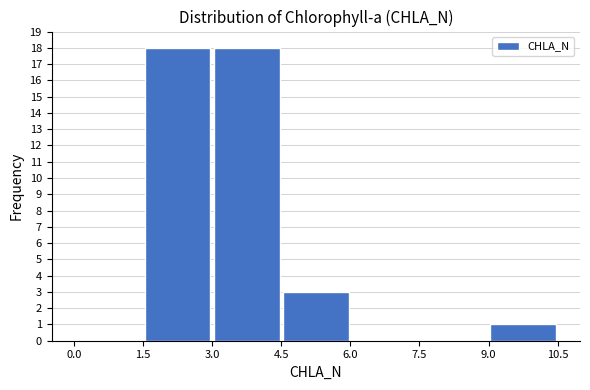

Reading left to right, transcribe this chart: for each bar, give the range it covers on the x-axis and its height. The values are not printed on the chart, so give them approximately, as read against the axis.

0.0 to 1.5: 0
1.5 to 3.0: 18
3.0 to 4.5: 18
4.5 to 6.0: 3
6.0 to 7.5: 0
7.5 to 9.0: 0
9.0 to 10.5: 1